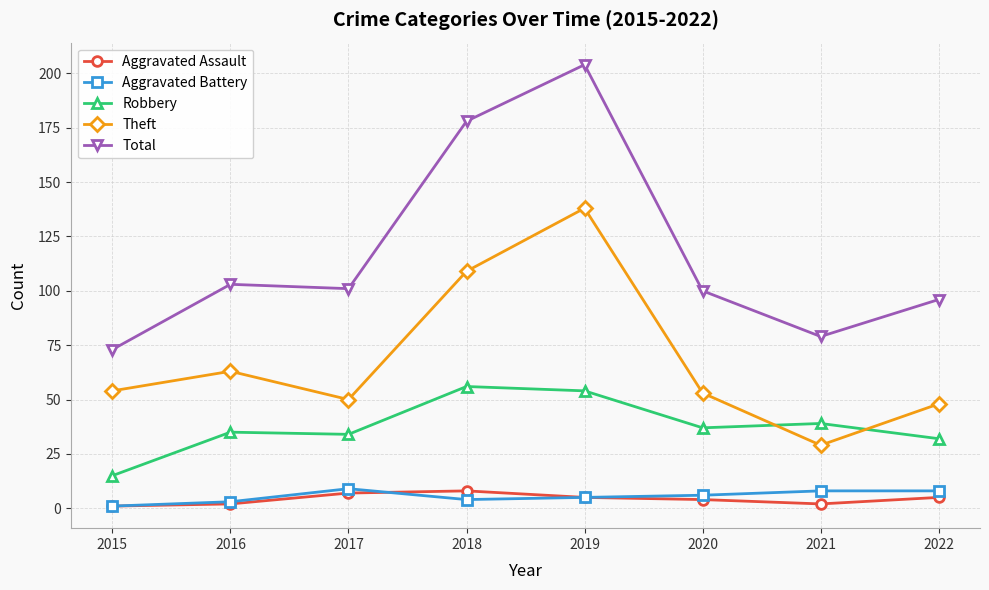

Reading left to right, list all the values displayed in this chart.

Aggravated Assault: 2015=1	2016=2	2017=7	2018=8	2019=5	2020=4	2021=2	2022=5
Aggravated Battery: 2015=1	2016=3	2017=9	2018=4	2019=5	2020=6	2021=8	2022=8
Robbery: 2015=15	2016=35	2017=34	2018=56	2019=54	2020=37	2021=39	2022=32
Theft: 2015=54	2016=63	2017=50	2018=109	2019=138	2020=53	2021=29	2022=48
Total: 2015=73	2016=103	2017=101	2018=178	2019=204	2020=100	2021=79	2022=96